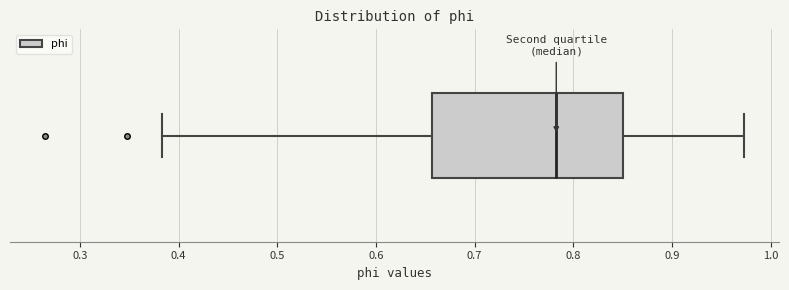

Transcribe this box plot: give where the median line is, the range the box spans, and where the two whiskers end, as read against the x-axis. The values are not printed on the chart, so give them approximately, as read against the axis.

median 0.78, box 0.66 to 0.85, whiskers 0.38 to 0.97